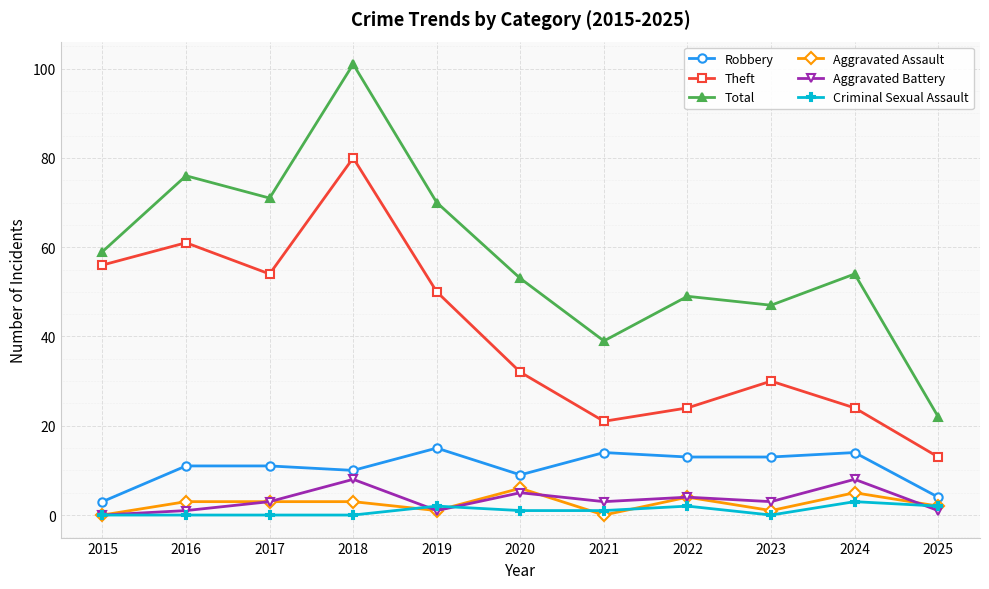

What value does the Aggravated Assault series have at 2022?

4